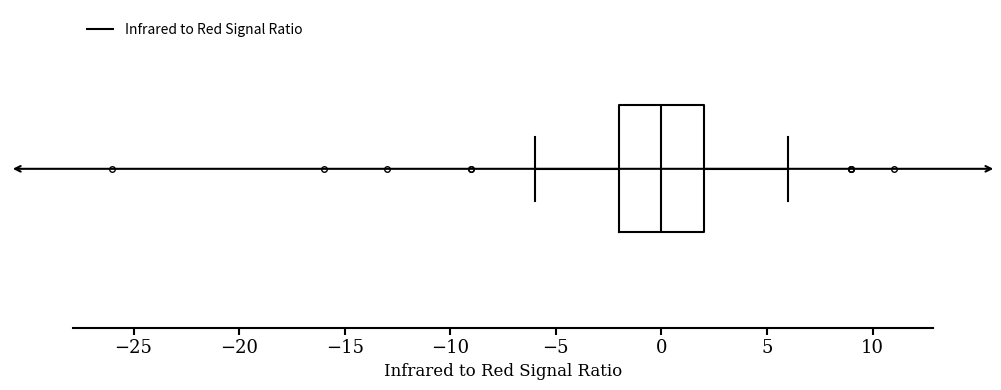

Read this box plot against the x-axis: the position of the median line, the range covered by the box, and the ends of both whiskers. The values are not printed on the chart, so give them approximately, as read against the axis.

median 0, box -2 to 2, whiskers -6 to 6